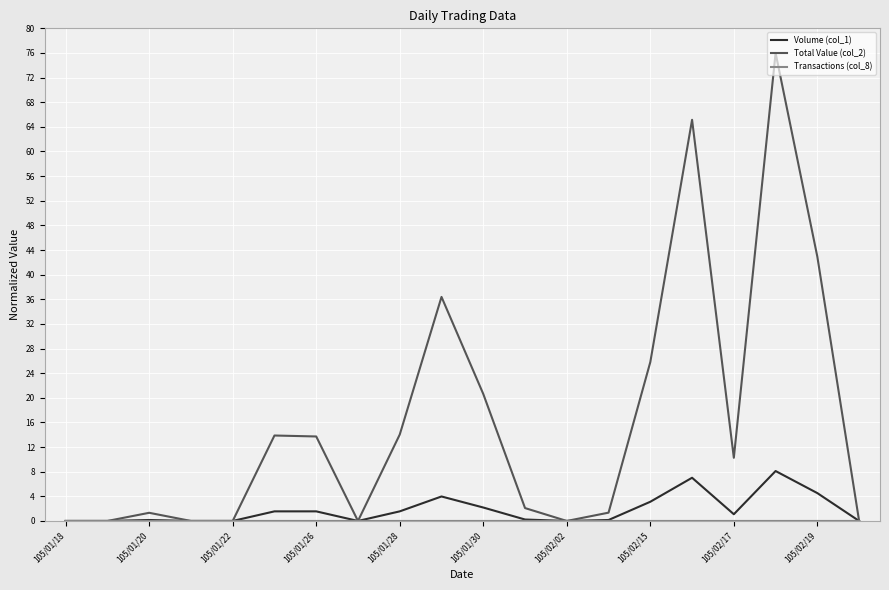

Which series has the largest range (max minus min)?

Total Value (col_2)